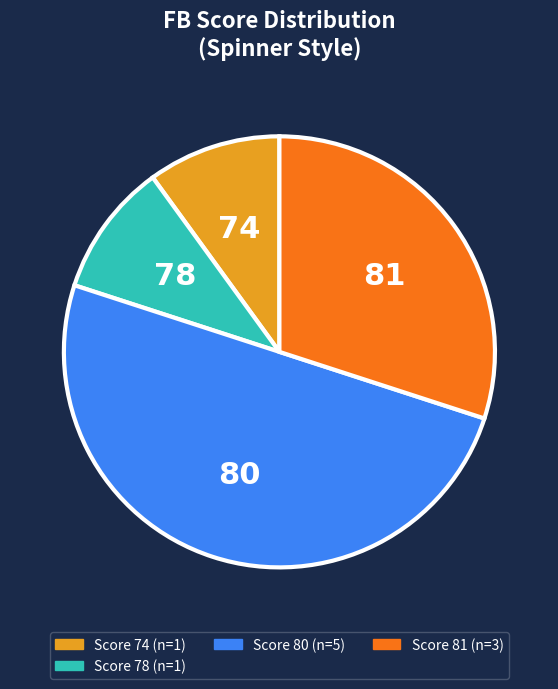

How many segments does this pie chart have?

4